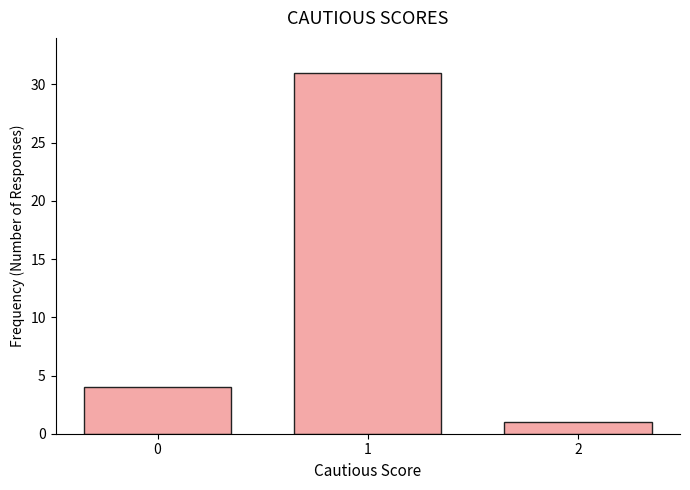

Reading left to right, extract all data points from this chart.

4	31	1